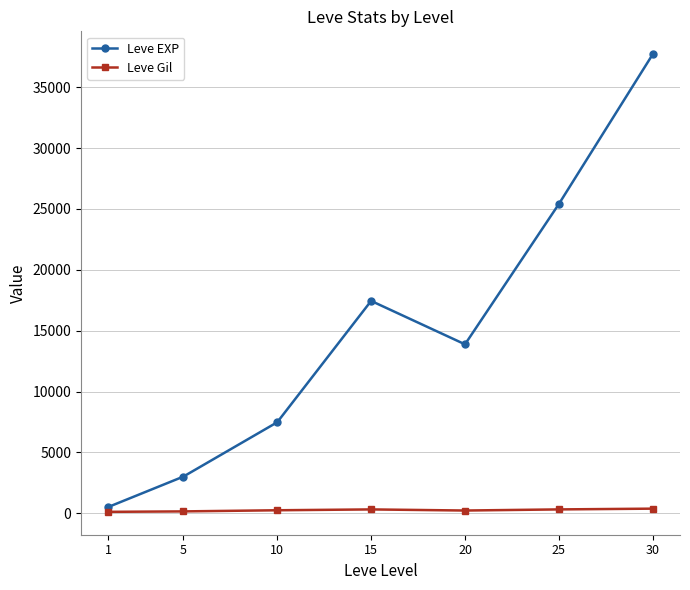

What is the greatest value displayed?

37715.0